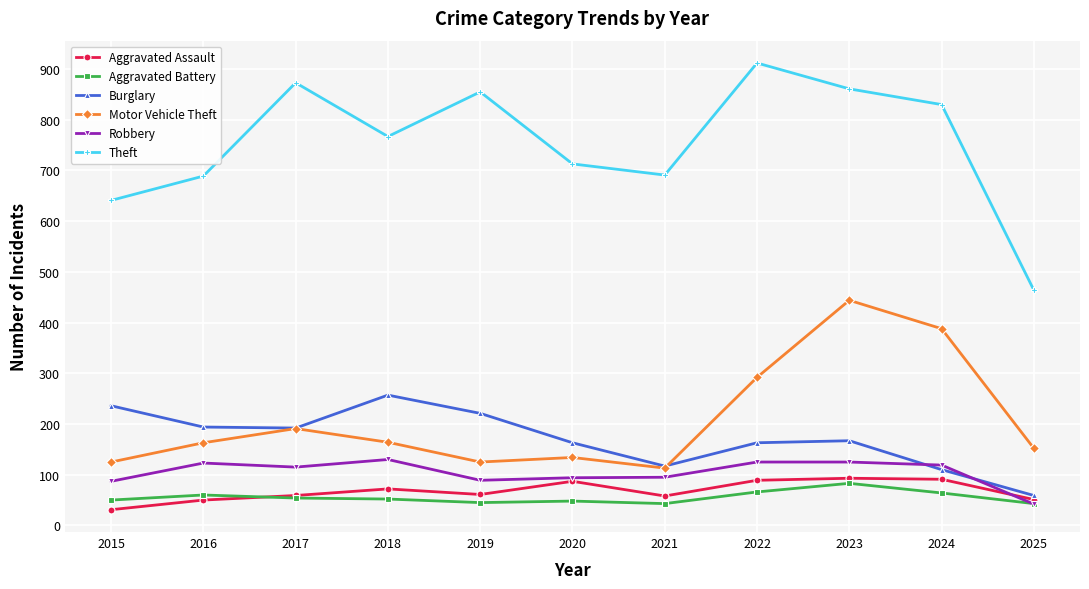

What is the difference between the highest and lowest values at 2019?

810